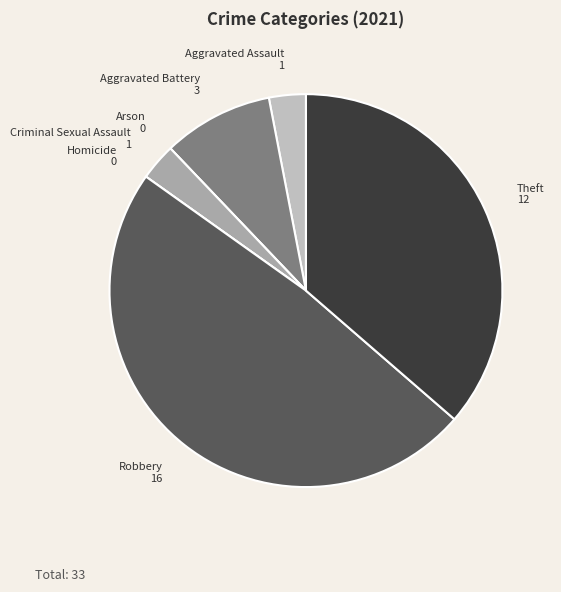

Is Theft 12 the majority of the pie?

No